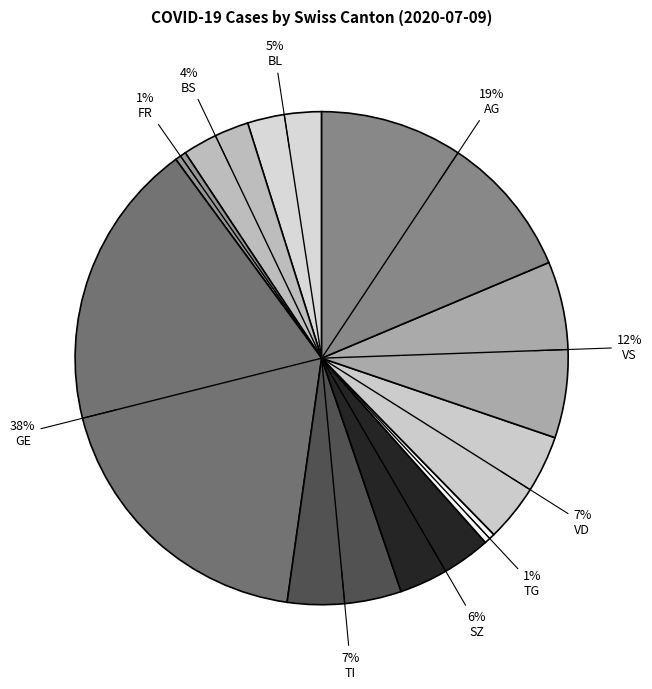

Does any single category account for the majority?

No